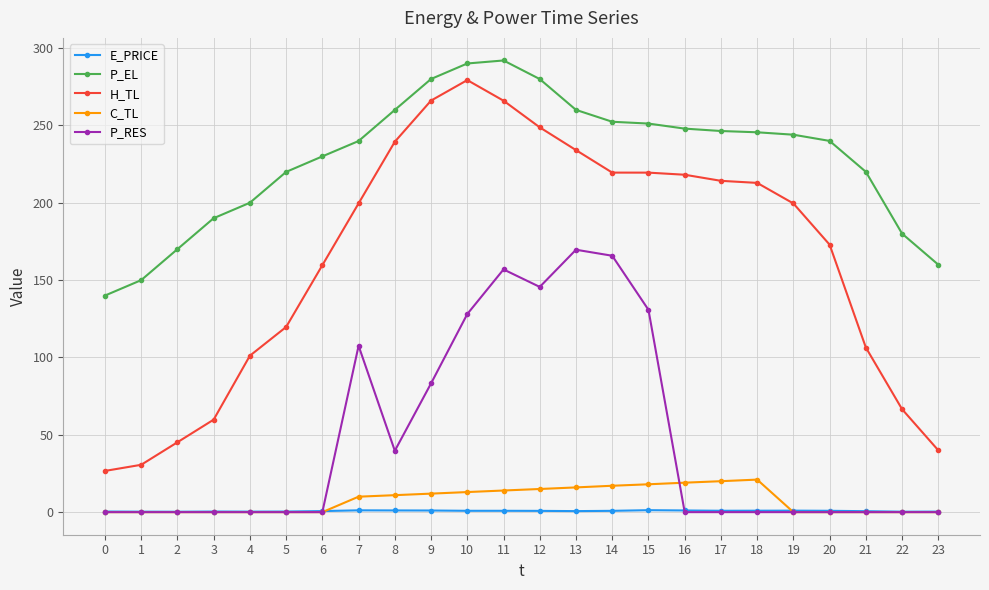

What is the difference between the E_PRICE values at 3 and 15?

0.9